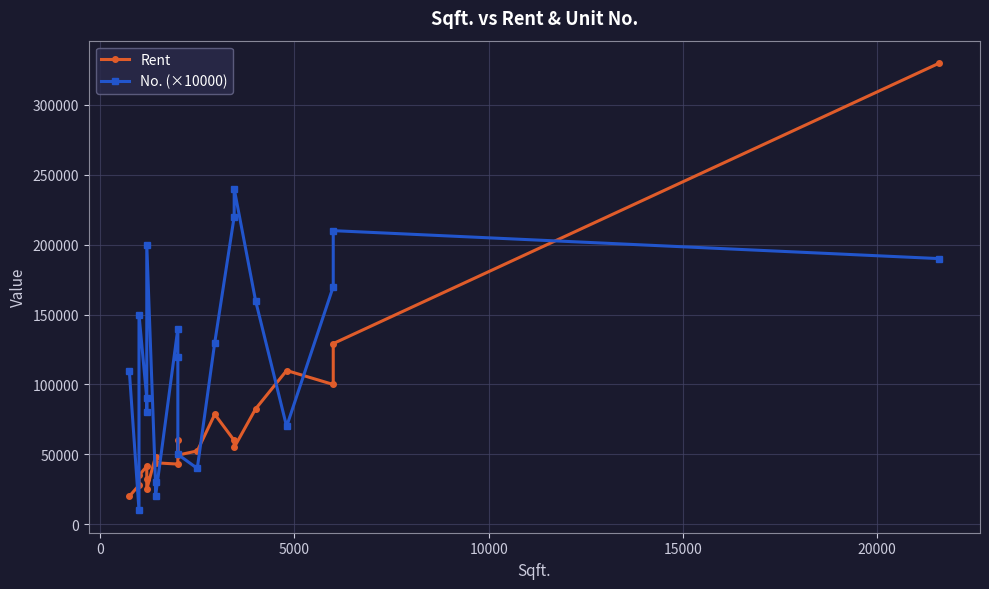

How many values in the No. (×10000) series are below 130000?

10